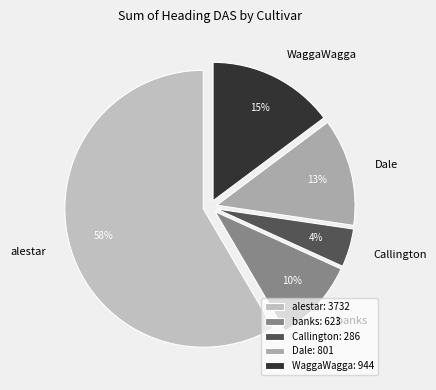

To the nearest percent, what is the combined percentage of Callington and Dale?

17%